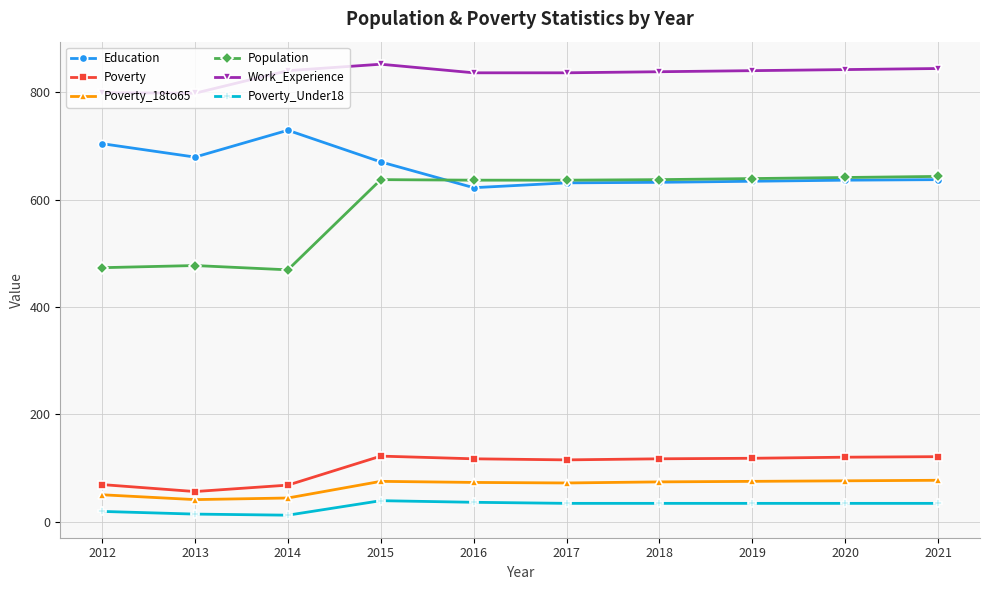

What is the total value across all series at 2017?

2324